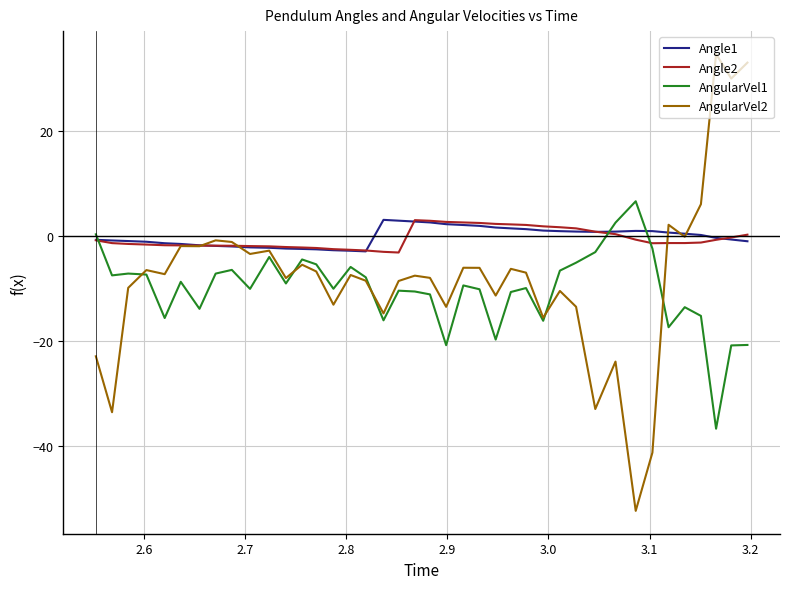

What is the smallest value displayed?

-52.3